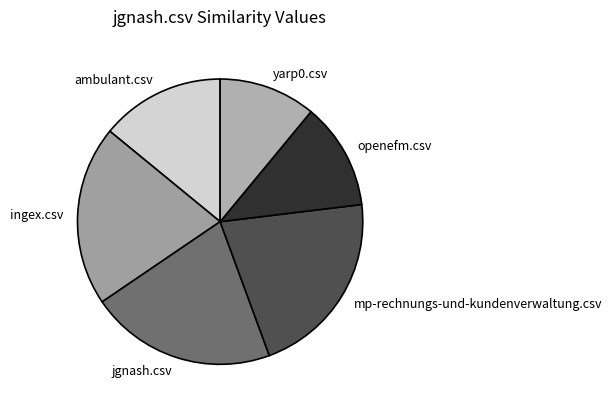

How many slices are in this pie chart?

6